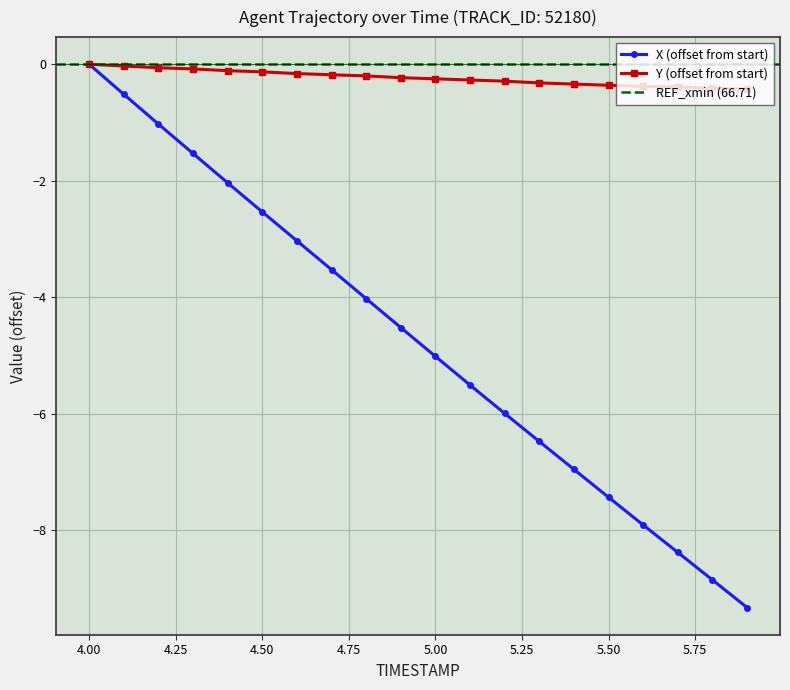

True or false: X (offset from start) has more than 2 interior local peaks.

False